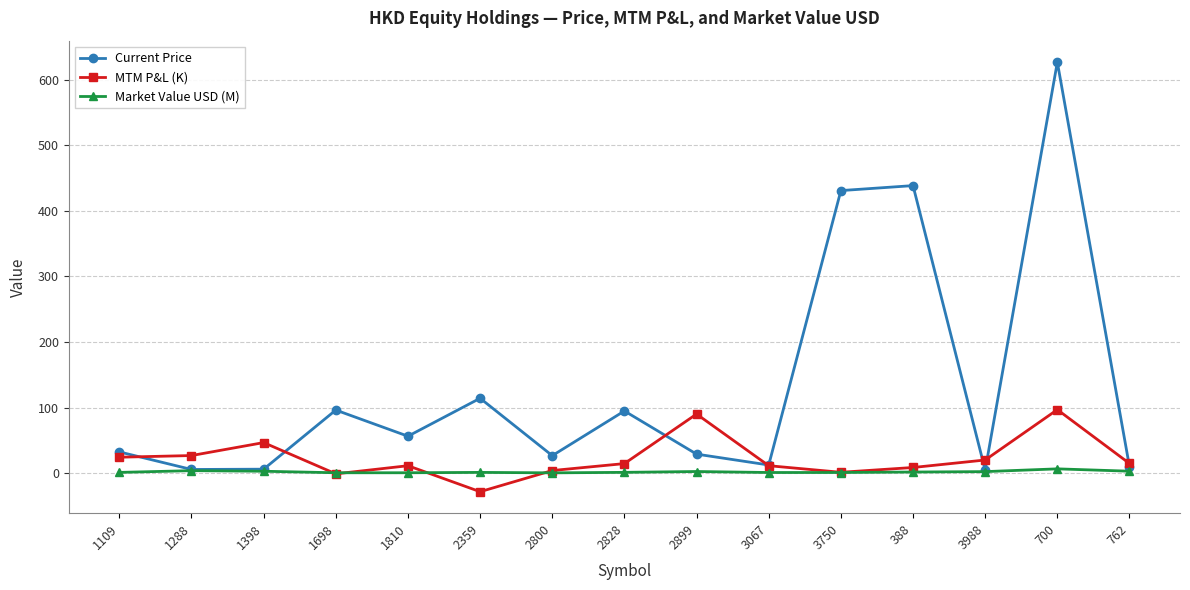

How many data points in MTM P&L (K) are above 14?

8